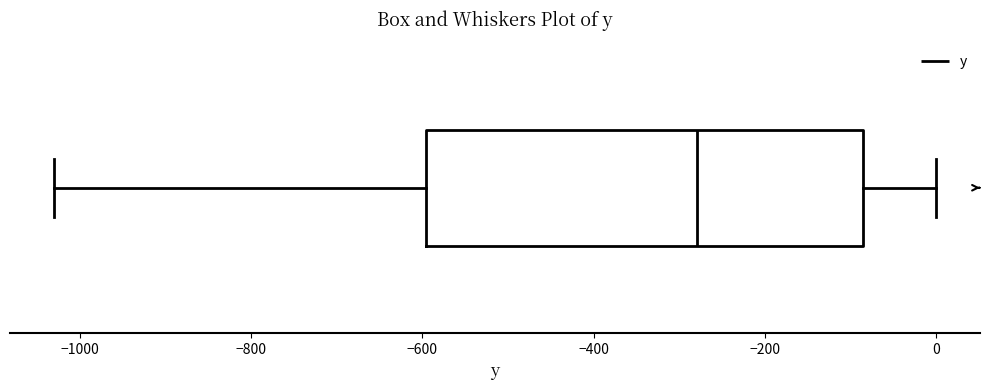

Transcribe this box plot: give where the median line is, the range the box spans, and where the two whiskers end, as read against the x-axis. The values are not printed on the chart, so give them approximately, as read against the axis.

median -280, box -600 to -80, whiskers -1040 to 0